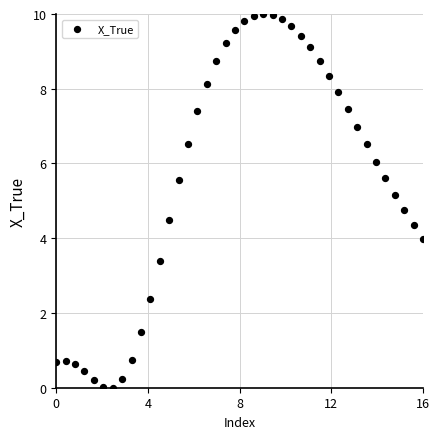

What is the range of Y values (max minus min)?

10.0